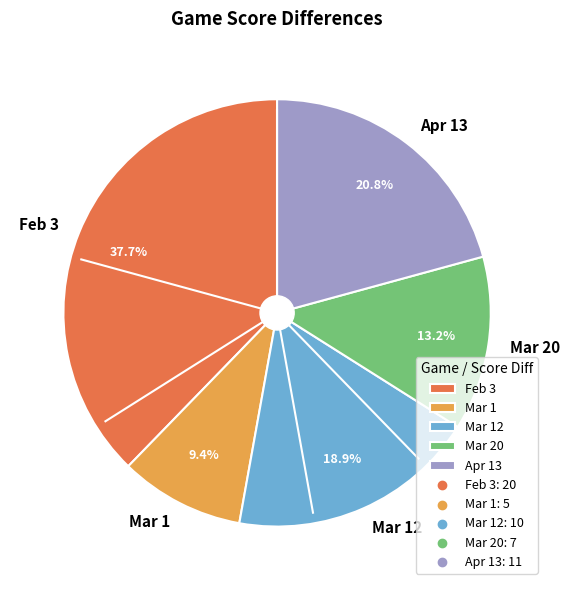

What is the largest slice in the pie chart?

Feb 3